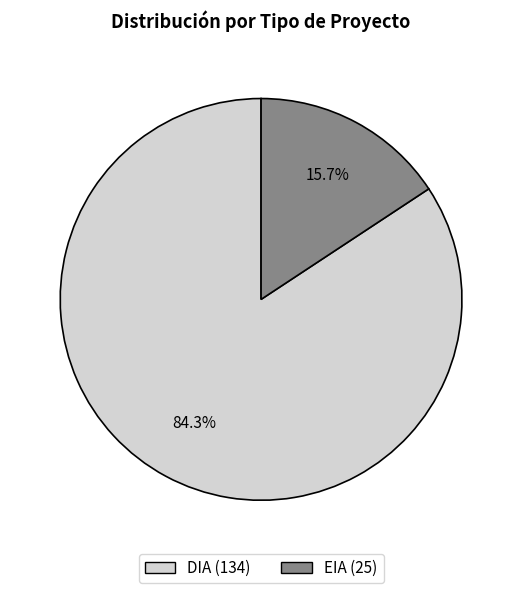

Count the number of slices in the pie.

2